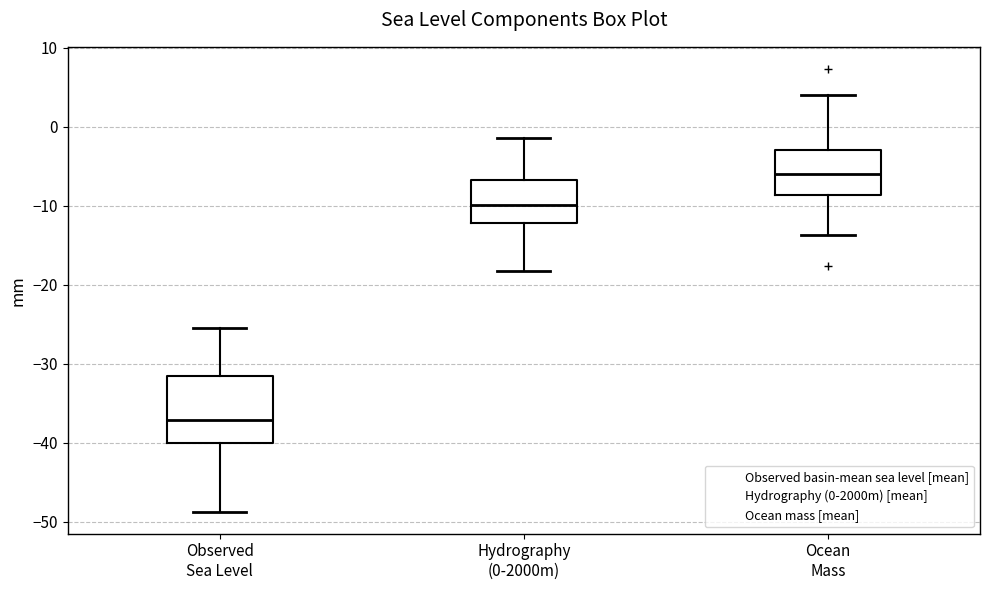

Reading left to right, transcribe this box plot: for each box, give where its median line is, the range the box spans, and where its two whiskers end, as read against the y-axis. The values are not printed on the chart, so give them approximately, as read against the axis.

Observed Sea Level: median -37, box -40 to -32, whiskers -49 to -25
Hydrography (0-2000m): median -10, box -12 to -7, whiskers -18 to -1
Ocean Mass: median -6, box -9 to -3, whiskers -14 to 4